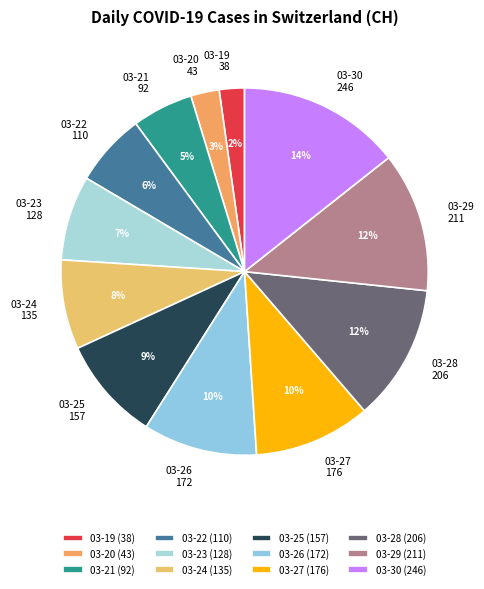

Is the sum of 03-26 and 03-24 greater than half?

No